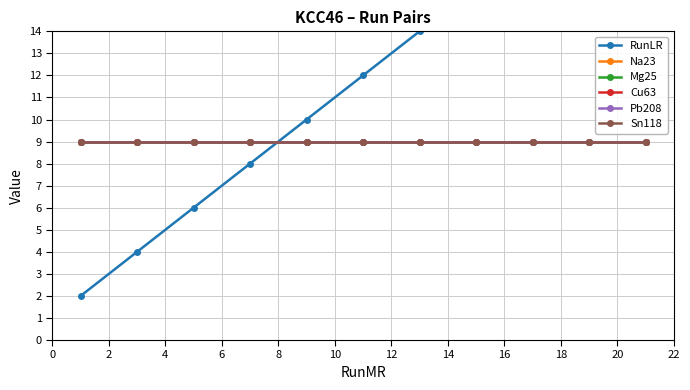

At 6, list the series in order from largest to smallest.

RunLR, Na23, Mg25, Cu63, Pb208, Sn118